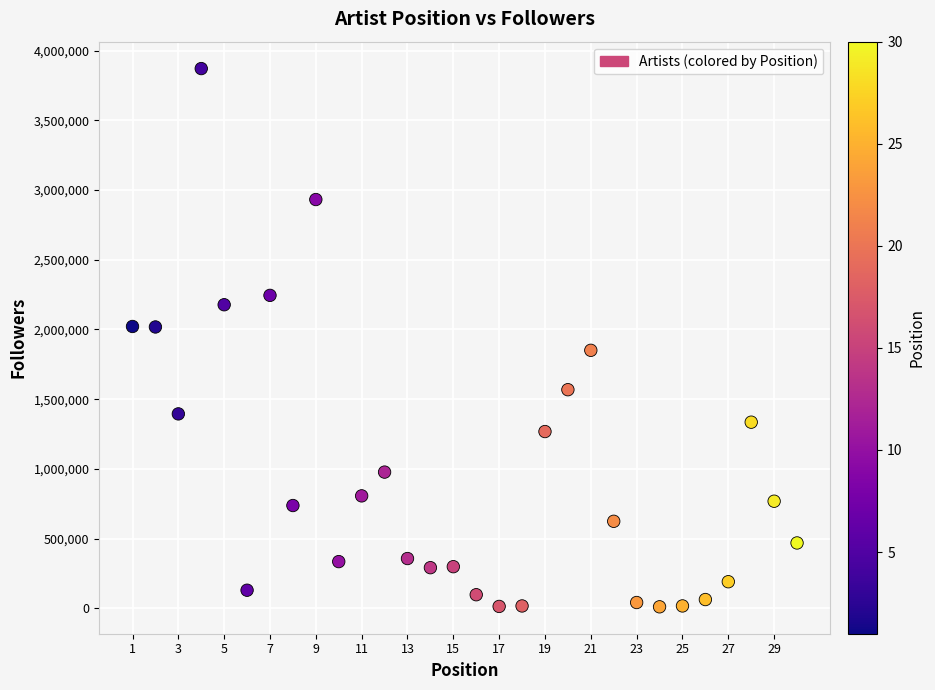

What is the range of X values (max minus min)?

29